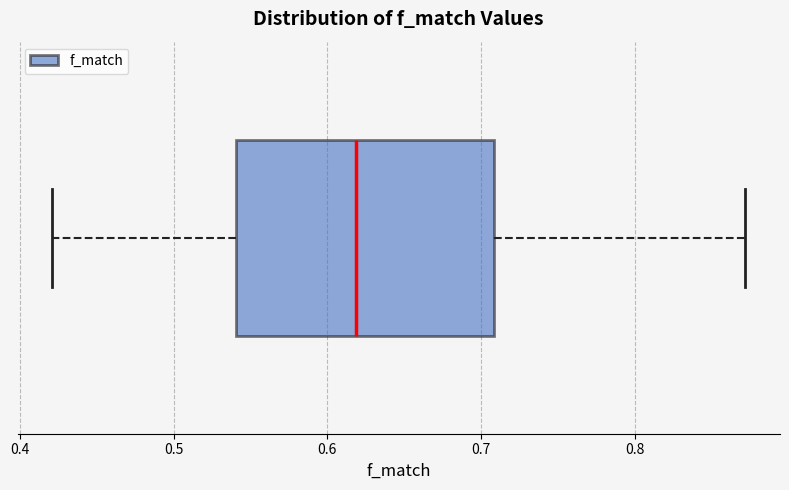

Read this box plot against the x-axis: the position of the median line, the range covered by the box, and the ends of both whiskers. The values are not printed on the chart, so give them approximately, as read against the axis.

median 0.62, box 0.54 to 0.71, whiskers 0.42 to 0.87